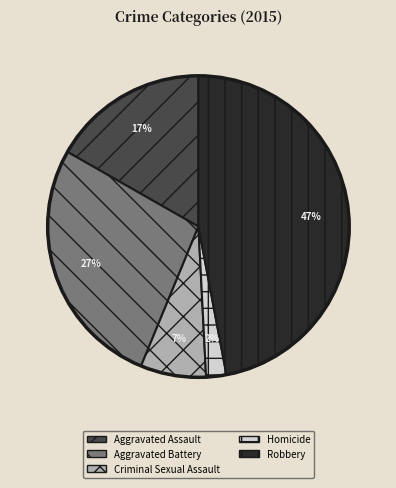

Combined, do Aggravated Battery and Aggravated Assault account for over 50%?

No